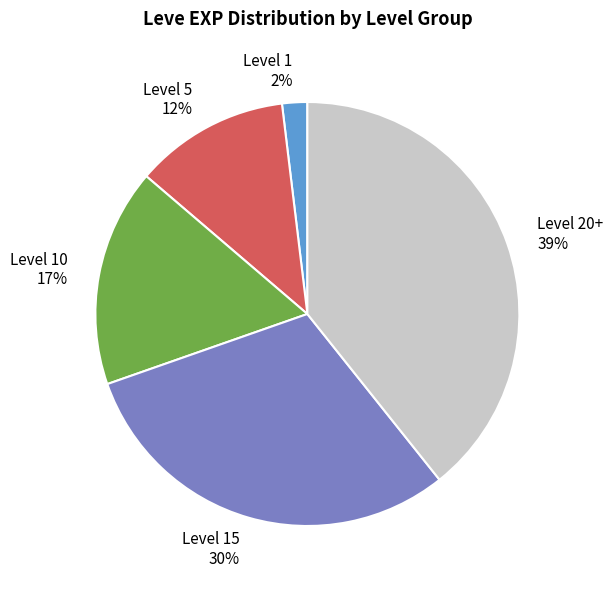

What is the smallest slice in the pie chart?

Level 1